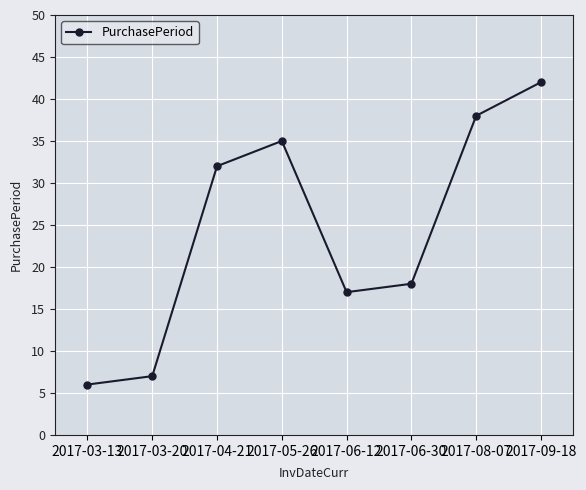

What is the change in value from 2017-03-13 to 2017-08-07?

+32